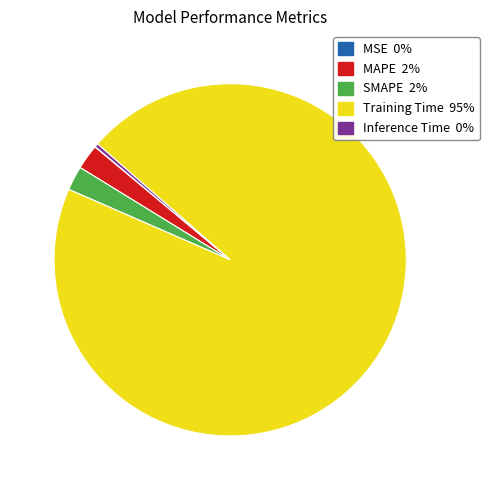

Does Training Time represent more than half of the total?

Yes